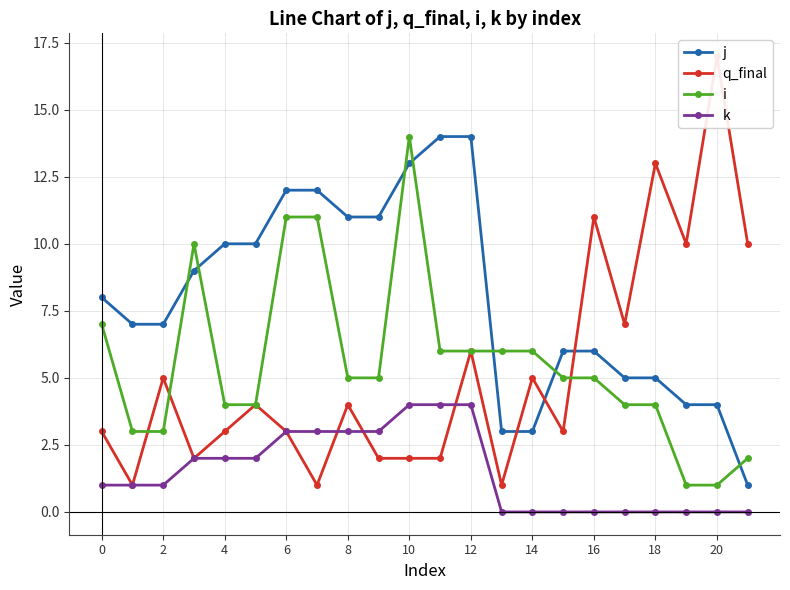

True or false: j and k cross at least once.

False